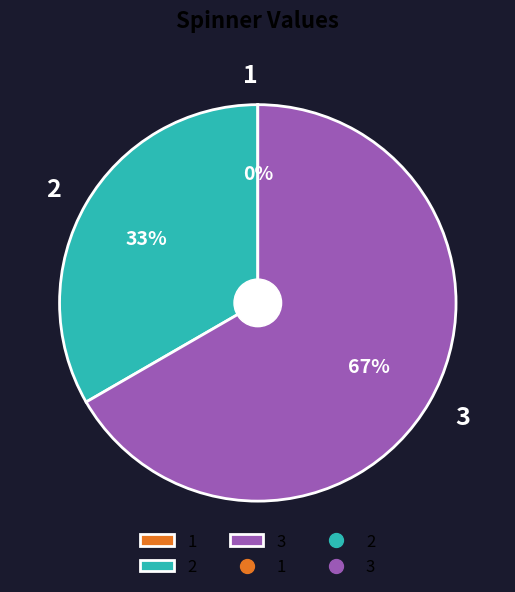

To the nearest percent, what is the average slice percentage?

33%